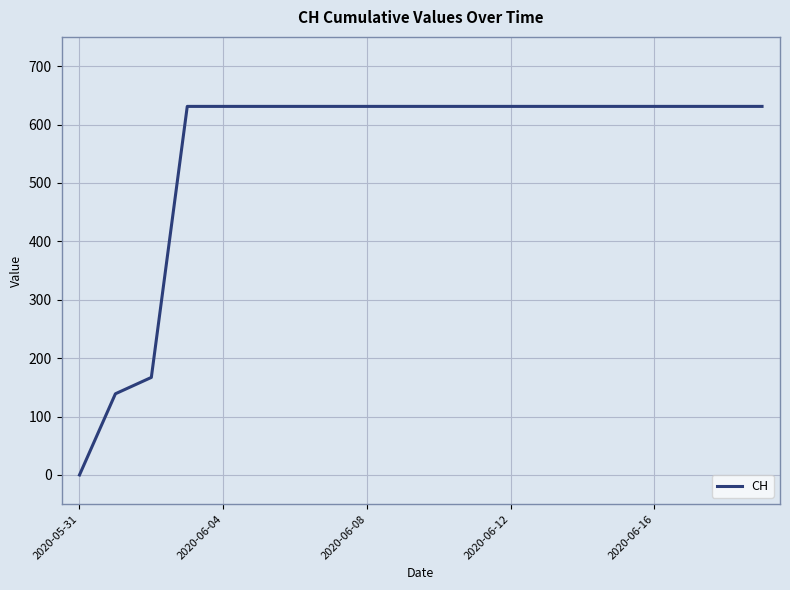

What is the maximum value shown in the chart?

631